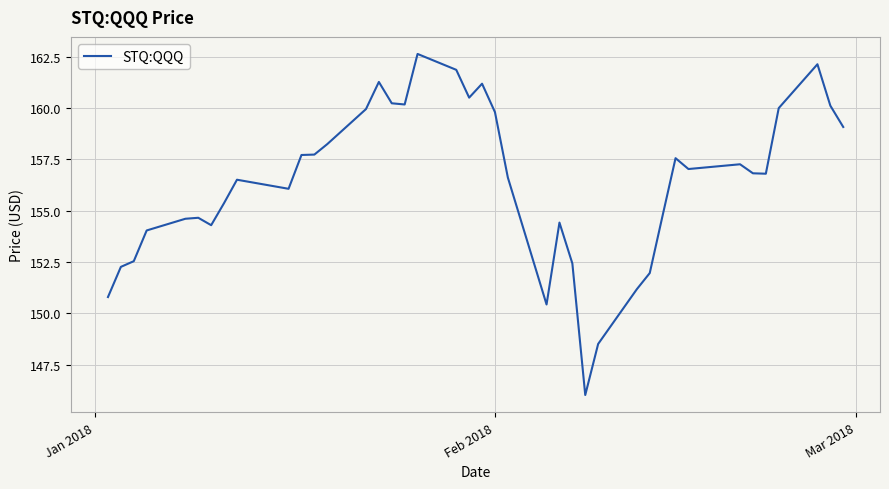

How many lines are shown in the chart?

1